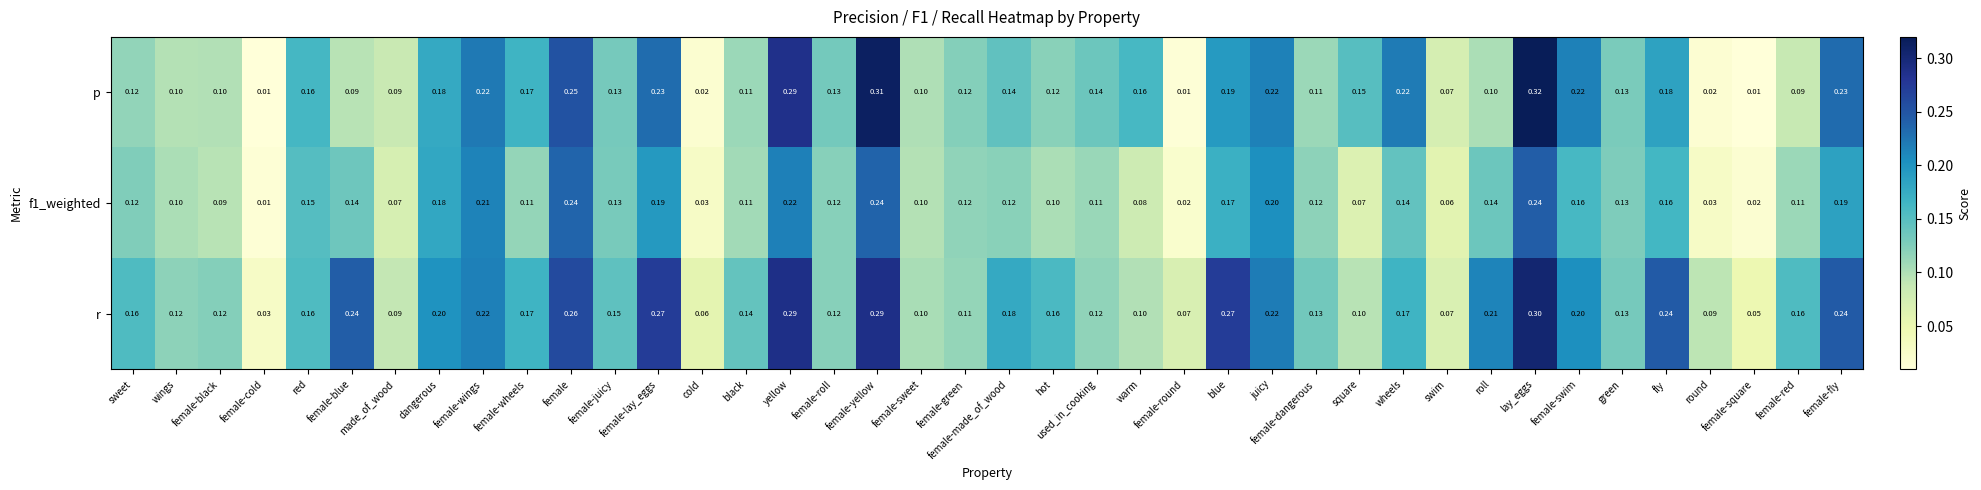

How many categories are shown in the chart?

40